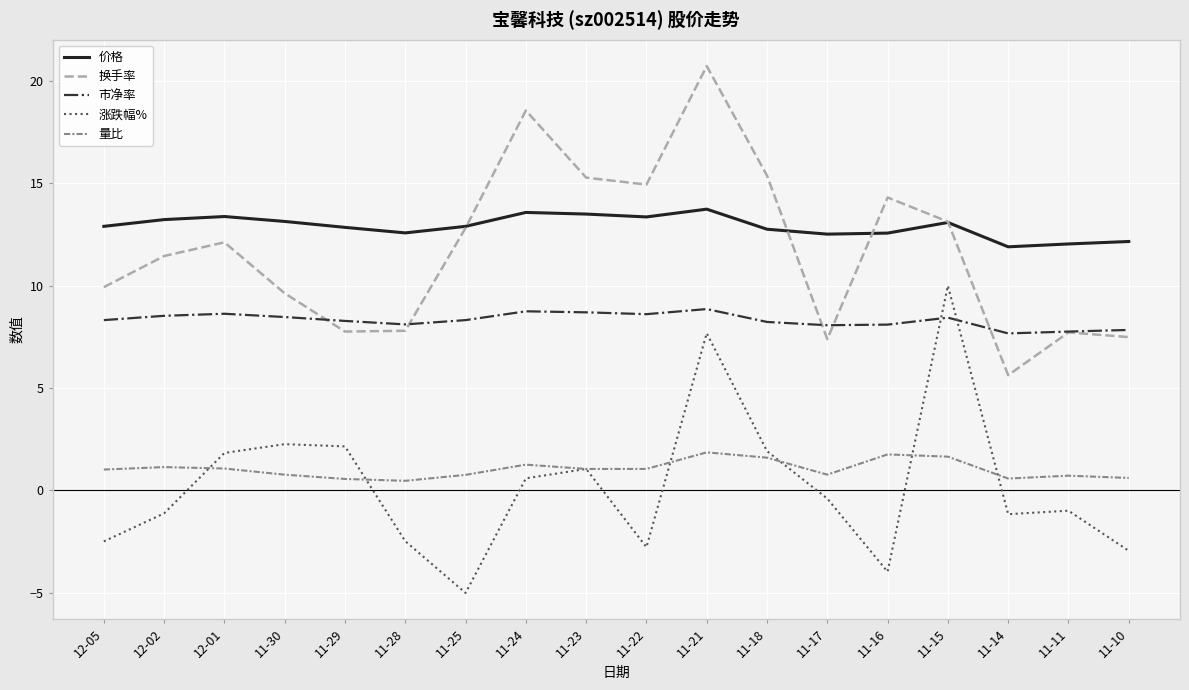

Is it true that 涨跌幅% equals -0.4 at 11-17?

True